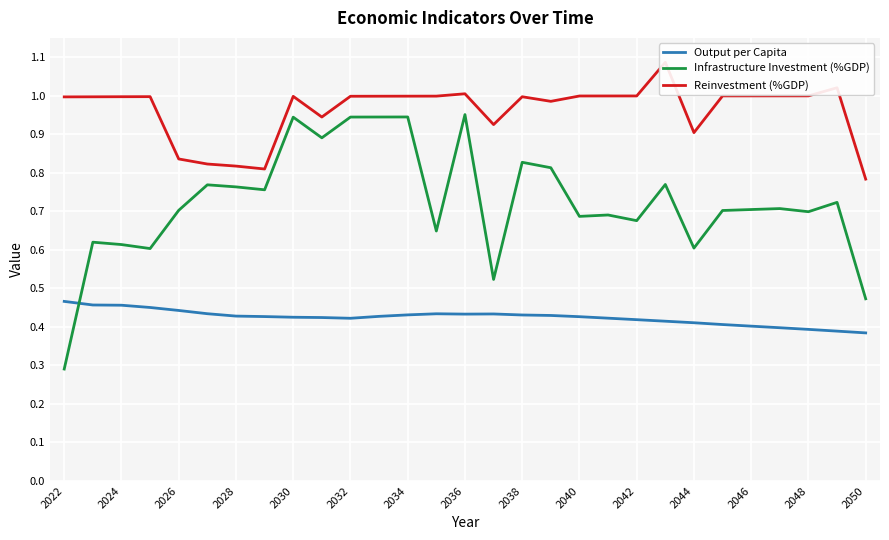

What is the minimum value for Infrastructure Investment (%GDP)?

0.3